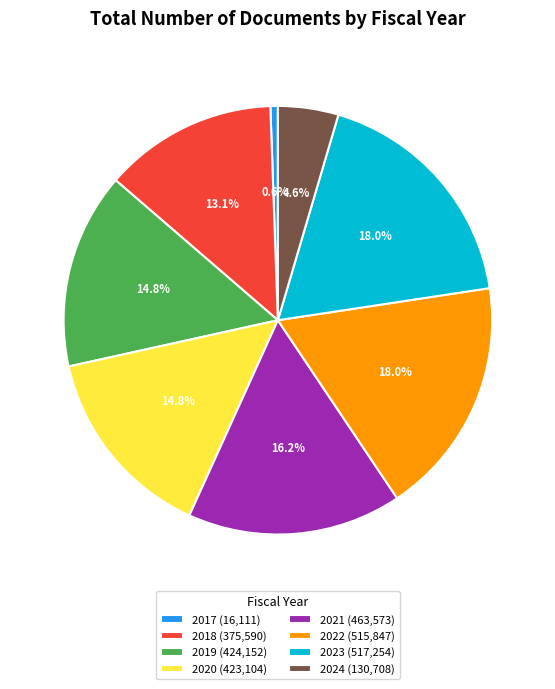

To the nearest percent, what is the average slice percentage?

12%